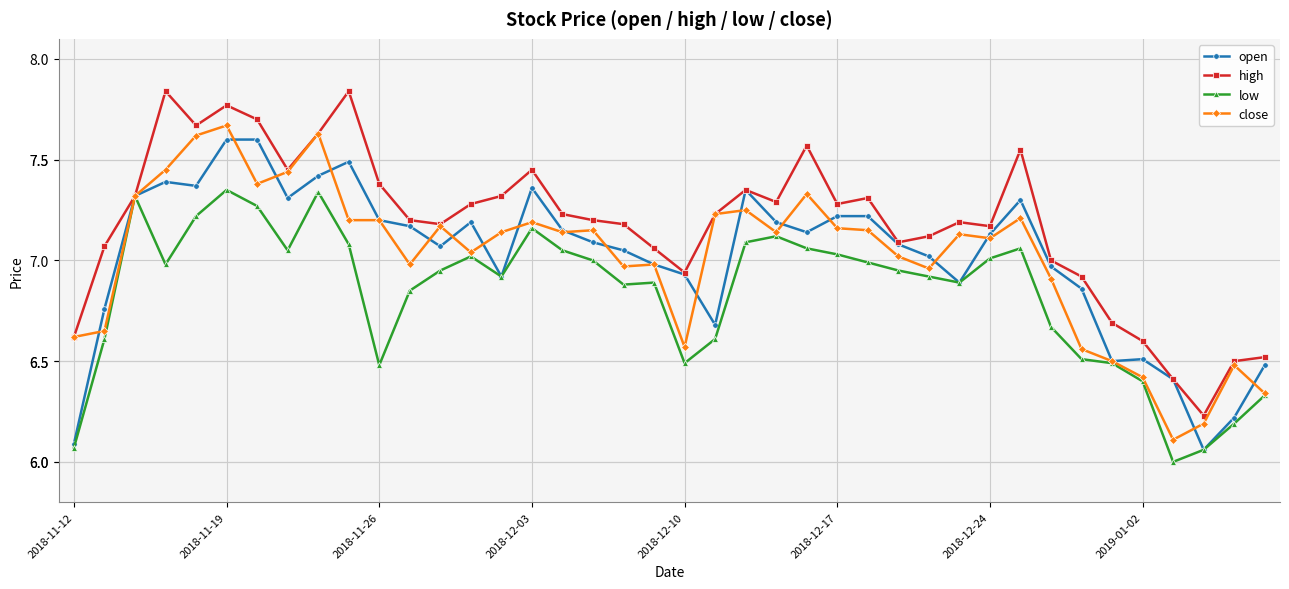

What is the minimum value shown in the chart?

6.0